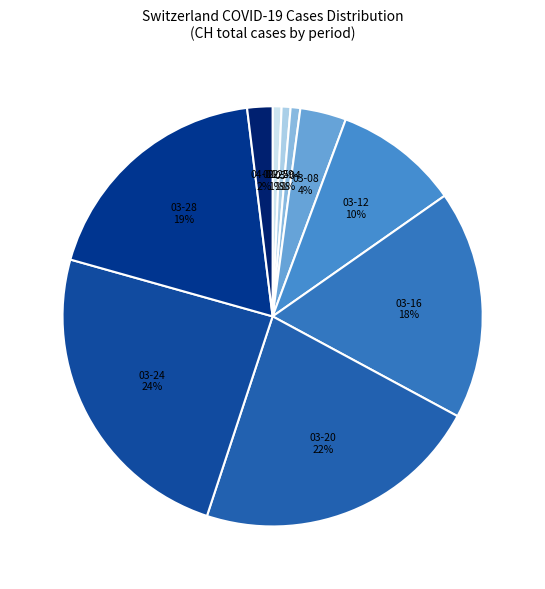

To the nearest percent, what is the average slice percentage?

10%